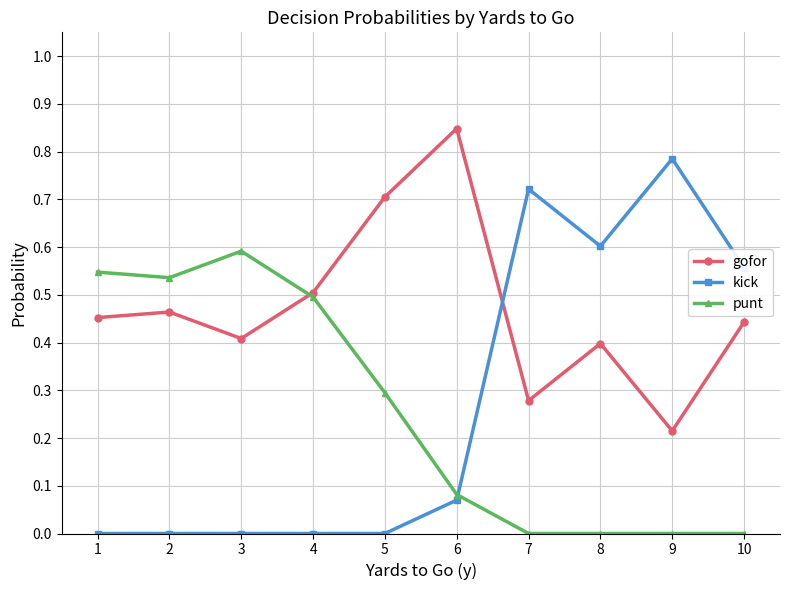

Between which two adjacent categories do kick and gofor first intersect?

6 and 7